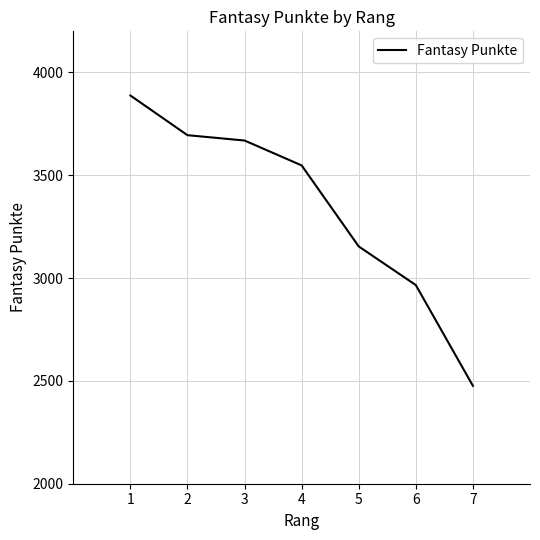

True or false: the data has more than 2 interior local peaks.

False